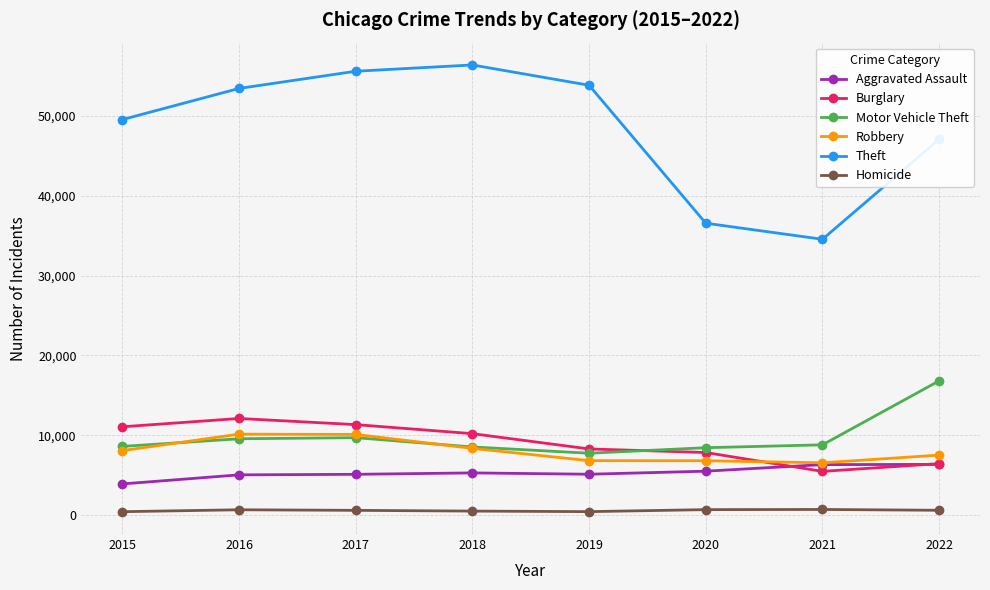

Which series changed the most between 2019 and 2021?

Theft